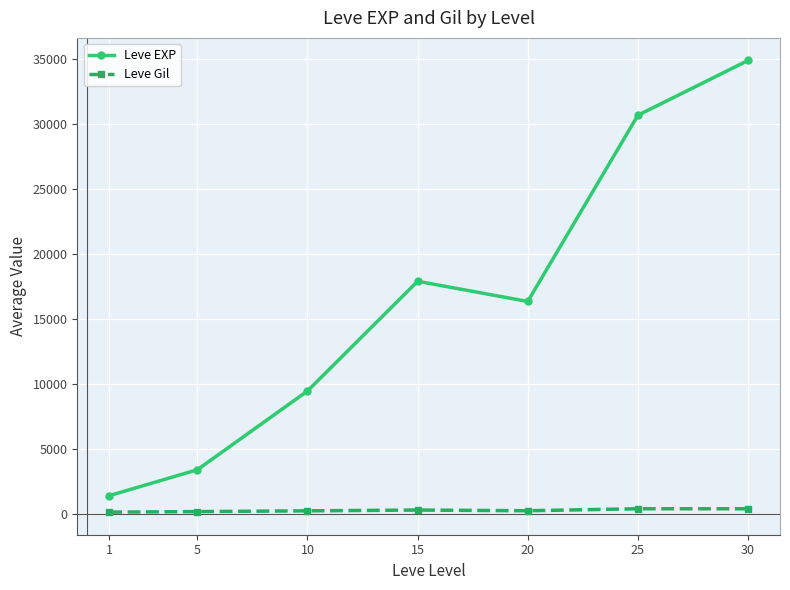

At how many categories does at least one series exceed 14756?

4